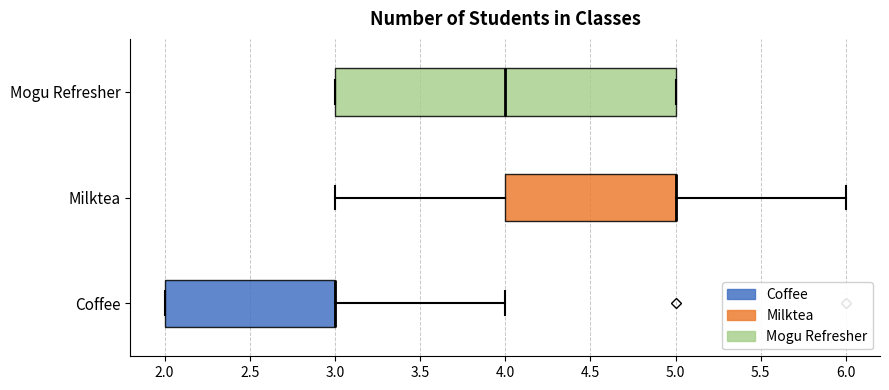

Reading bottom to top, transcribe this box plot: for each box, give where its median line is, the range the box spans, and where its two whiskers end, as read against the x-axis. The values are not printed on the chart, so give them approximately, as read against the axis.

Coffee: median 3 (drawn on the box's right edge), box 2 to 3, whiskers 2 to 4
Milktea: median 5 (drawn on the box's right edge), box 4 to 5, whiskers 3 to 6
Mogu Refresher: median 4, box 3 to 5, whiskers 3 to 5